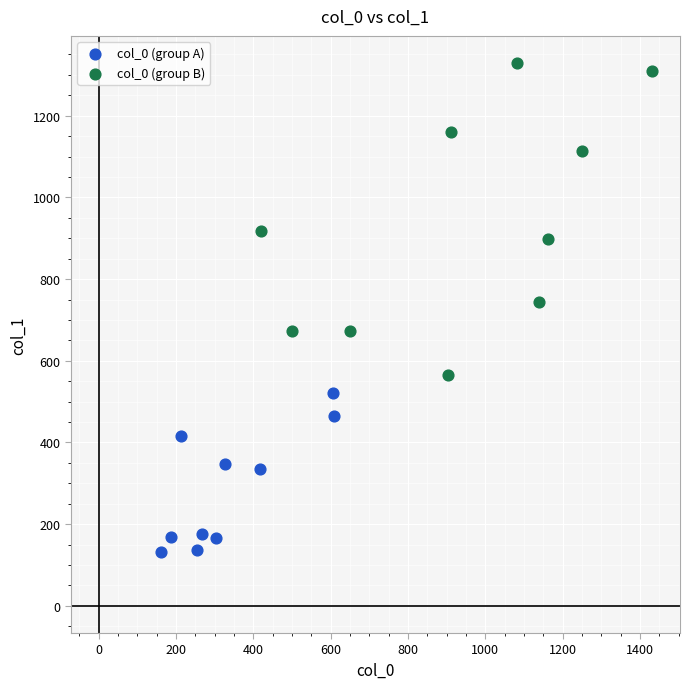

Which series reaches the maximum Y coordinate?

col_0 (group B)